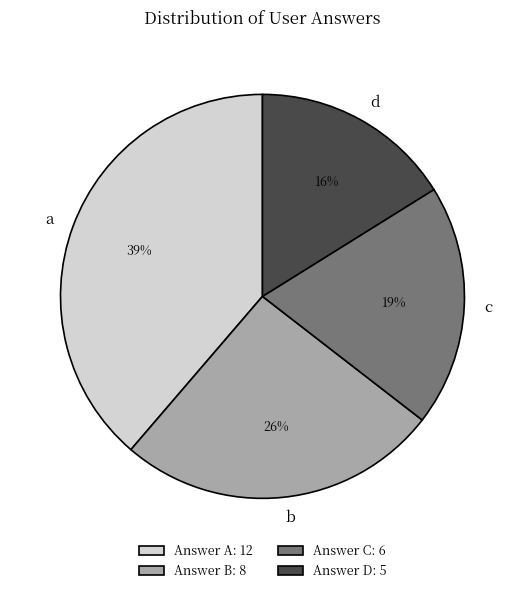

Is there any slice that represents more than half of the pie?

No